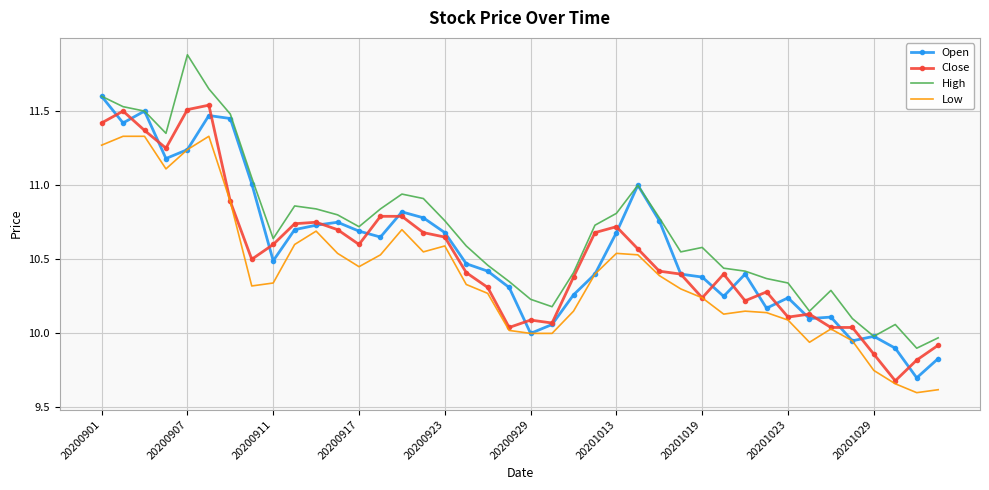

What is the minimum value shown in the chart?

9.6